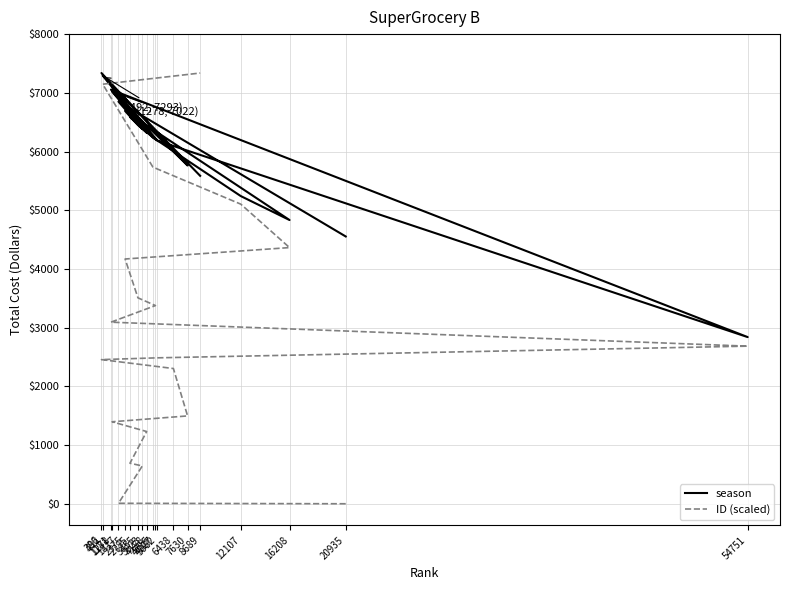

What is the total value across all series at 3823?

7029.1